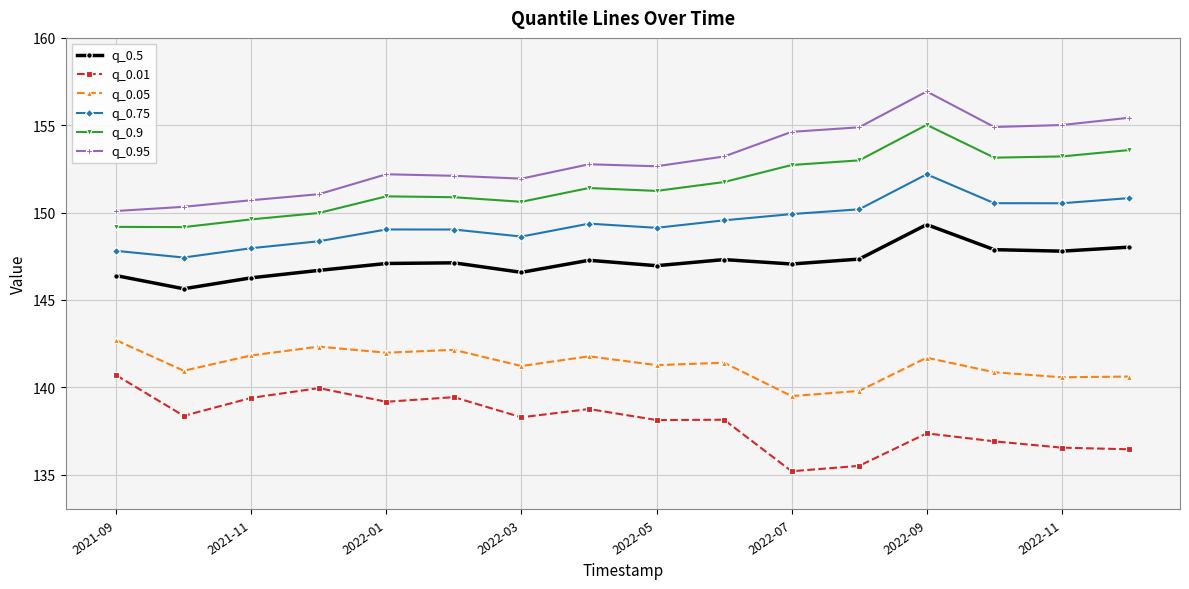

Does the chart display data point markers on the line(s)?

Yes